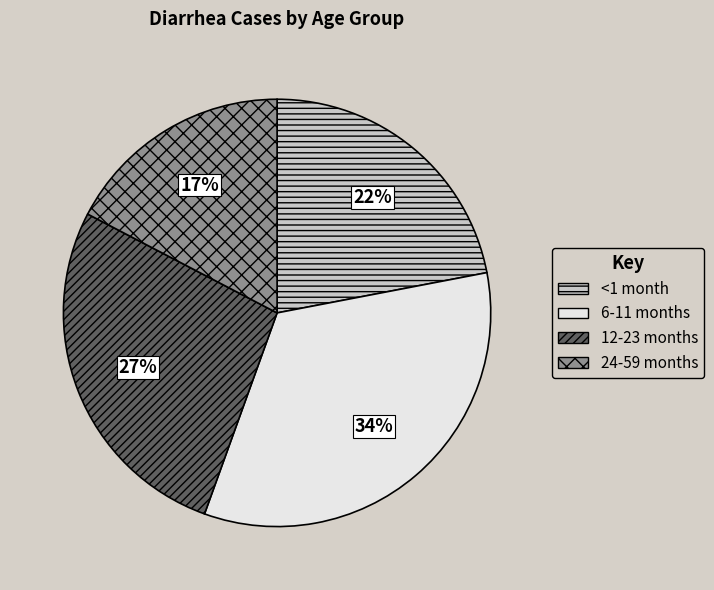

Is the sum of 24-59 months and 12-23 months greater than half?

No